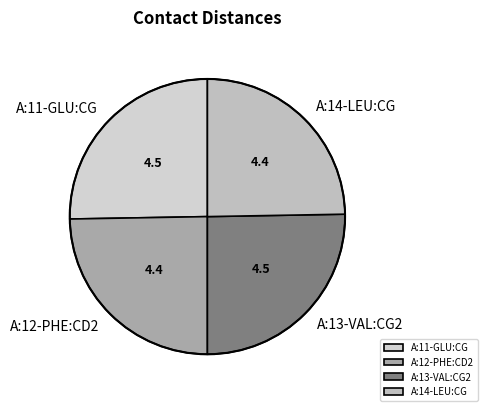

Is A:13-VAL:CG2 the majority of the pie?

No